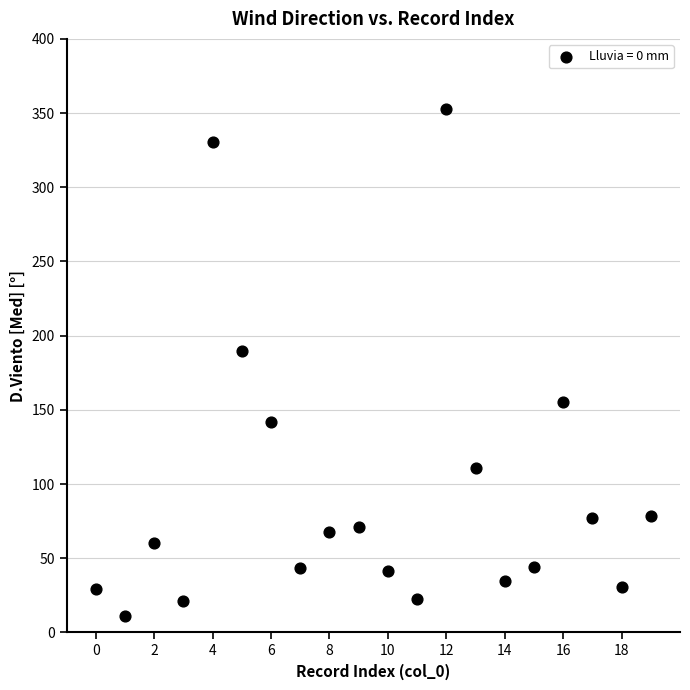

What is the range of Y values (max minus min)?

341.8